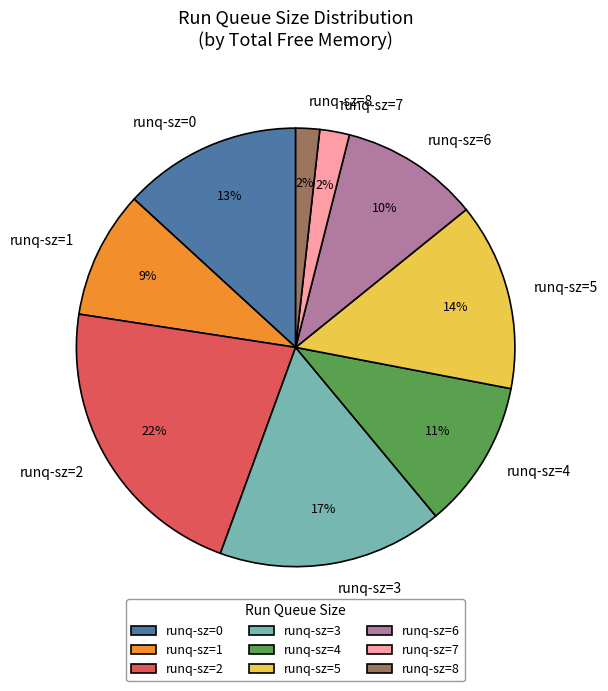

Is there any slice that represents more than half of the pie?

No